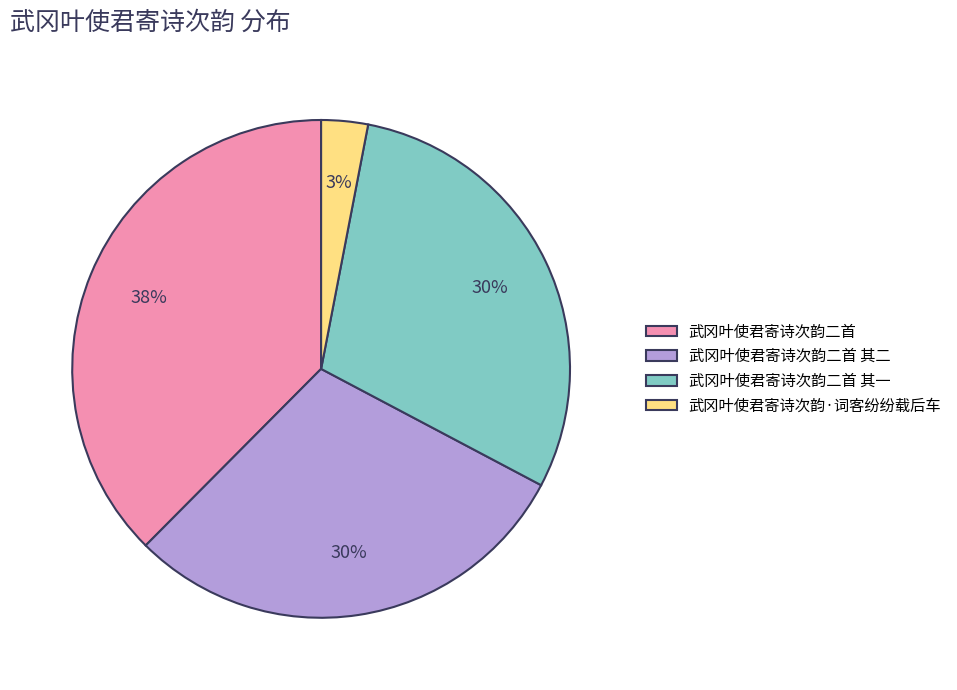

How many slices are in this pie chart?

4